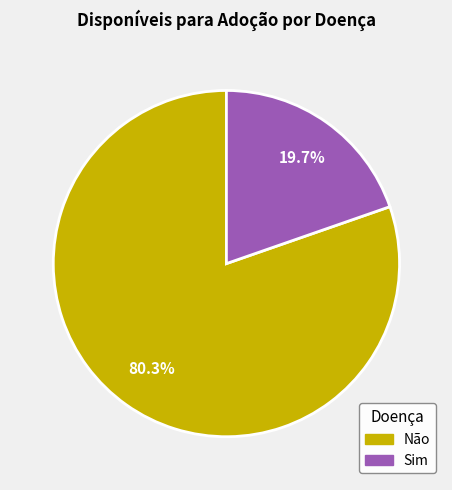

What percentage is the Sim slice, to the nearest percent?

20%